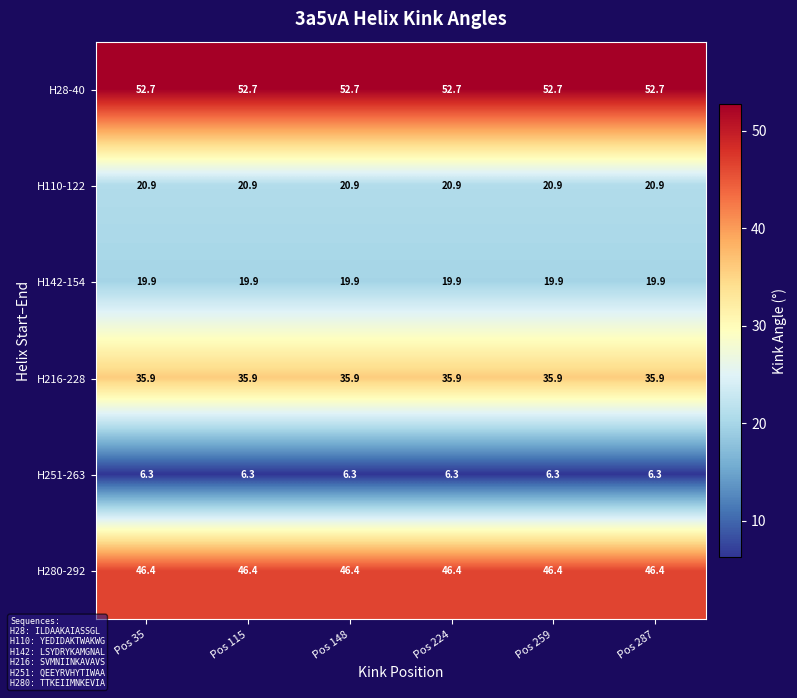

What is the difference between the highest and lowest values at Pos 287?

46.4